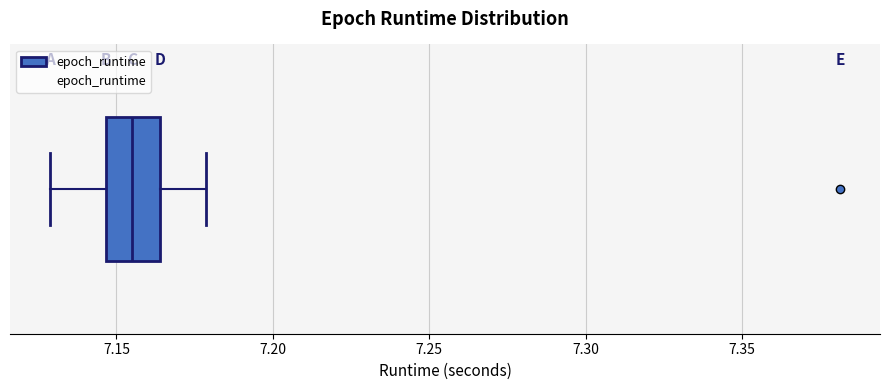

Read this box plot against the x-axis: the position of the median line, the range covered by the box, and the ends of both whiskers. The values are not printed on the chart, so give them approximately, as read against the axis.

median 7.155, box 7.145 to 7.165, whiskers 7.130 to 7.180